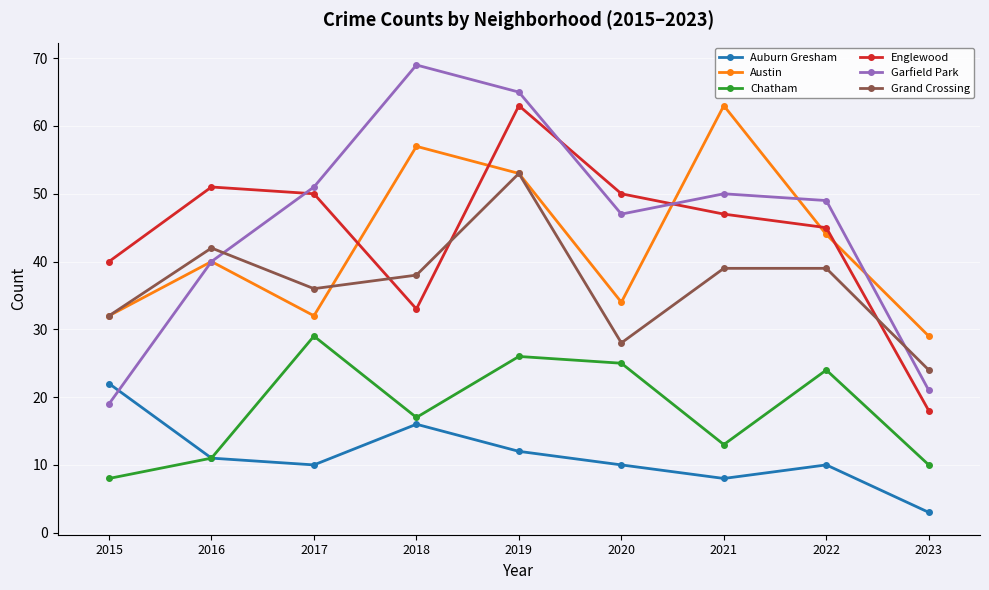

Where is Garfield Park nearest to the value 44?

2020